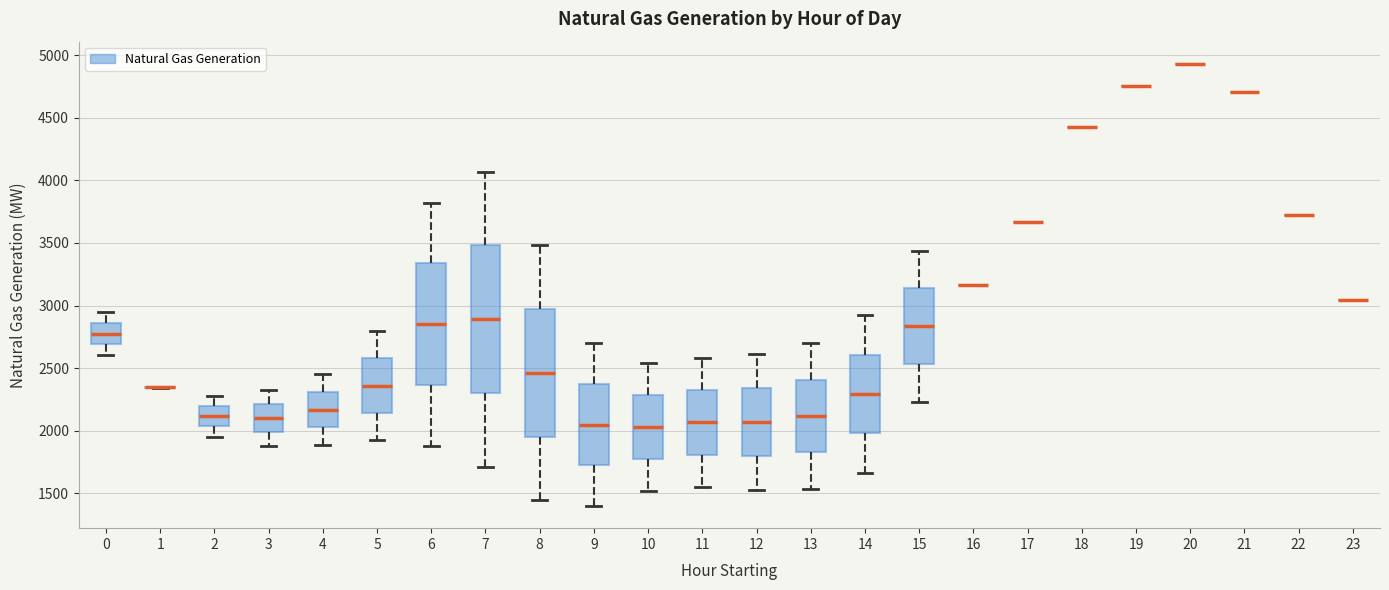

Comparing the boxes themselves (not the whiskers), which one is the tallest?

7